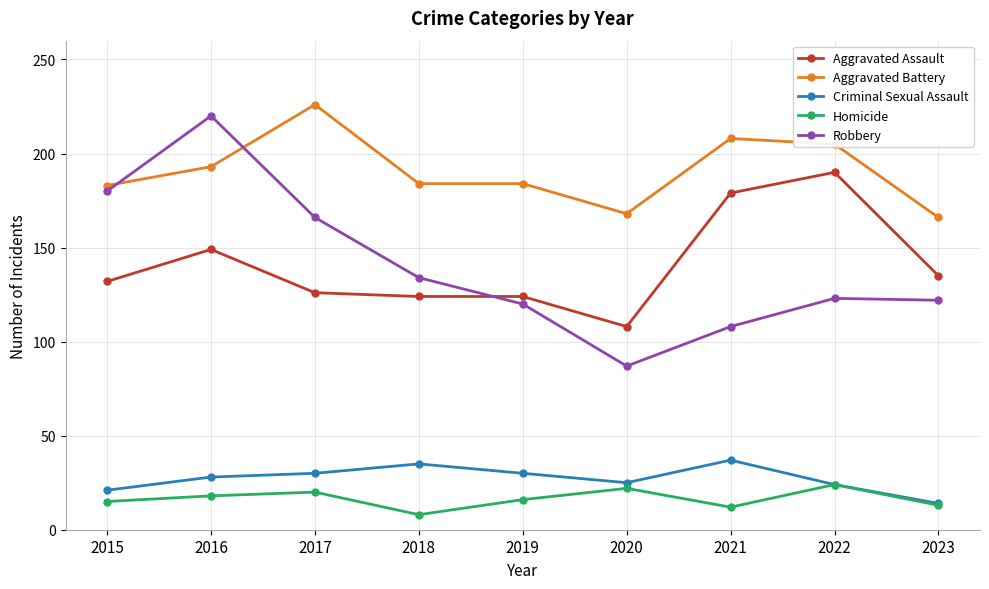

True or false: Aggravated Assault and Criminal Sexual Assault cross at least once.

False